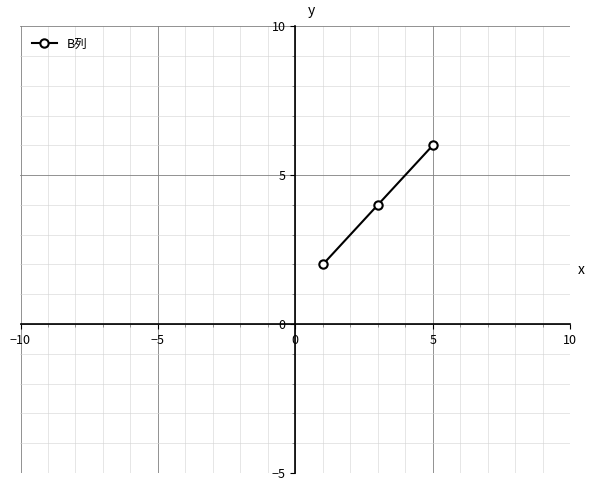

Does the chart display data point markers on the line(s)?

Yes